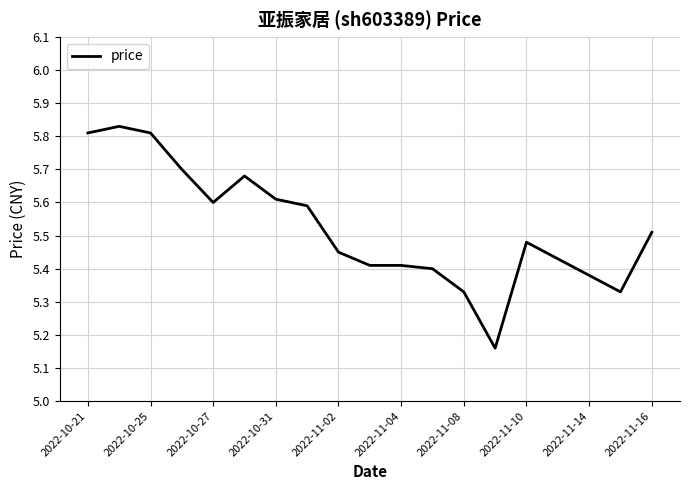

What is the difference between the maximum and minimum values?

0.7